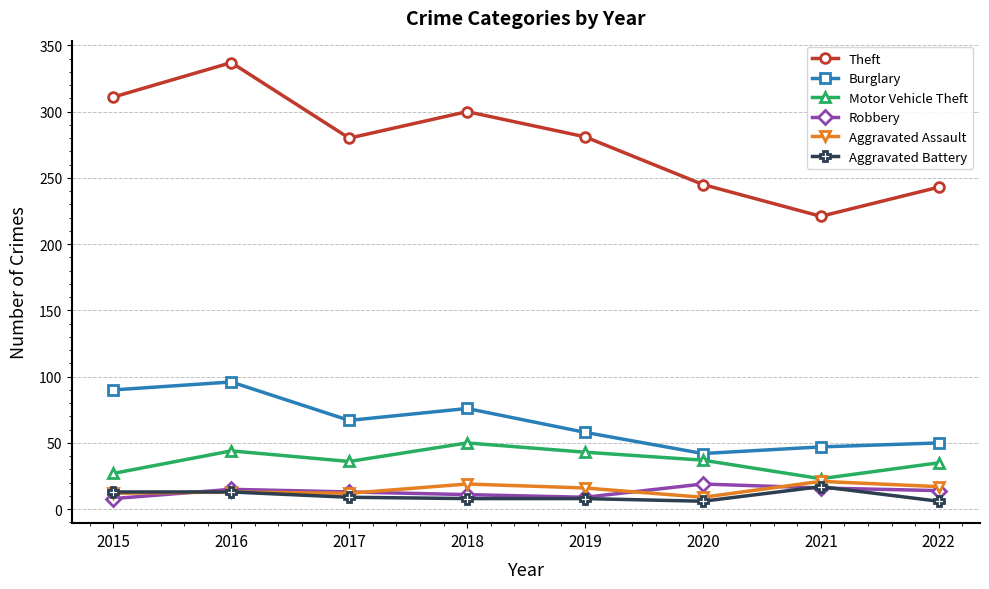

Which category has the highest value across all series?

2016